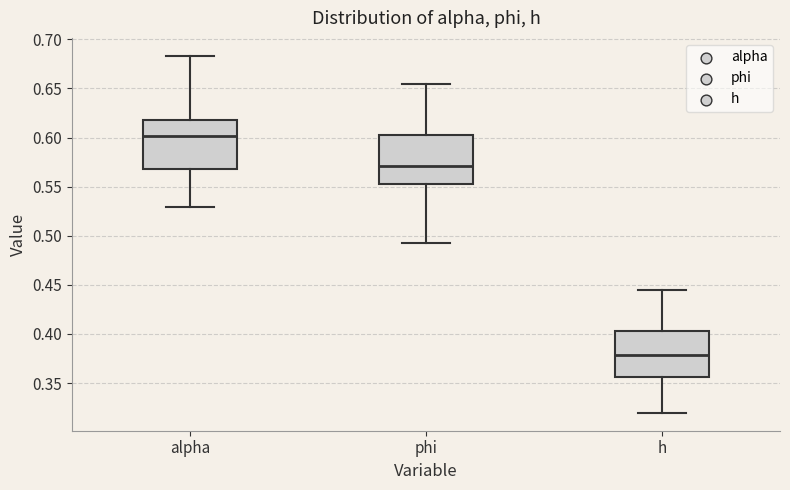

Where is the upper edge of the box for h on the y-axis? The values are not printed on the chart, so give them approximately, as read against the axis.

0.405